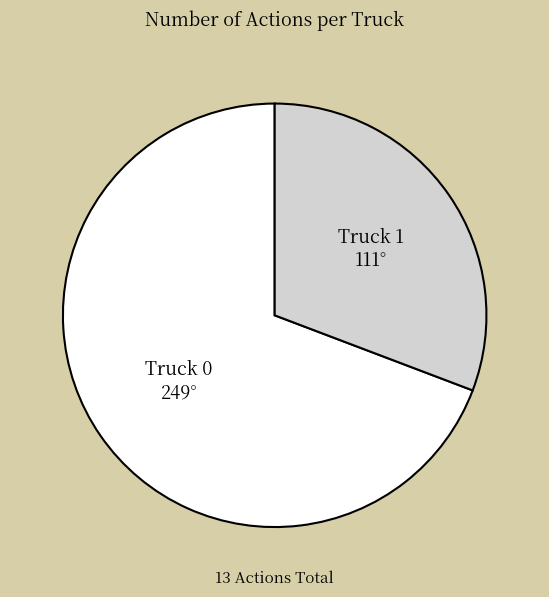

Is there any slice that represents more than half of the pie?

Yes